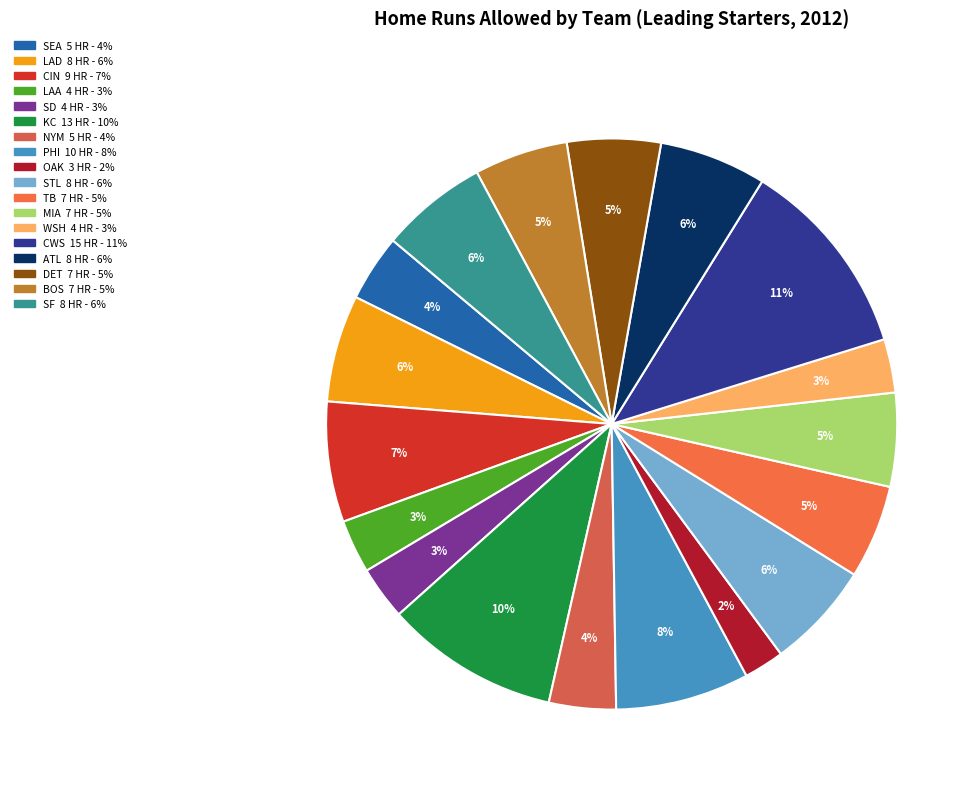

Count the number of slices in the pie.

18